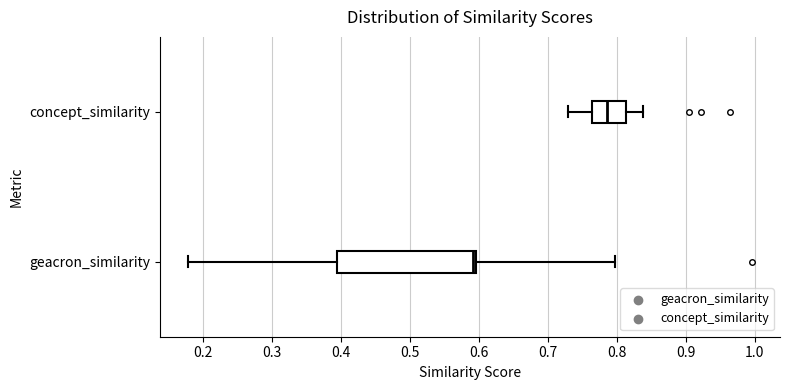

Where does the right whisker of the box for concept_similarity end on the x-axis? The values are not printed on the chart, so give them approximately, as read against the axis.

0.84